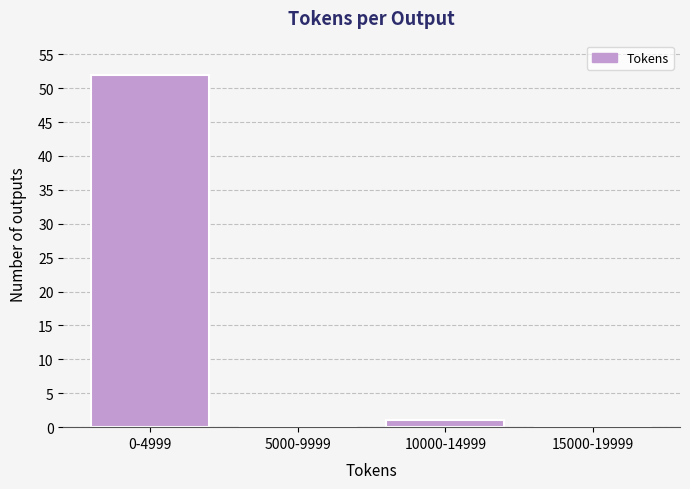

Reading left to right, what are all the values shown in this chart?

0-4999=52	5000-9999=0	10000-14999=1	15000-19999=0